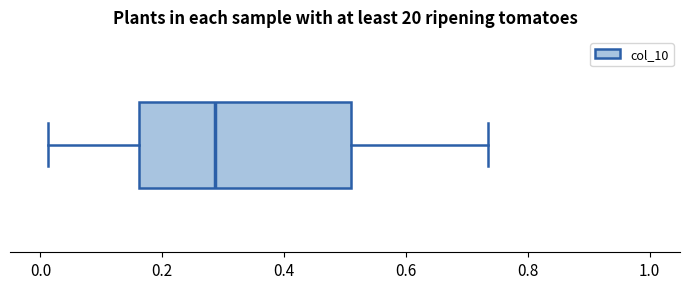

Transcribe this box plot: give where the median line is, the range the box spans, and where the two whiskers end, as read against the x-axis. The values are not printed on the chart, so give them approximately, as read against the axis.

median 0.28, box 0.16 to 0.52, whiskers 0.02 to 0.74